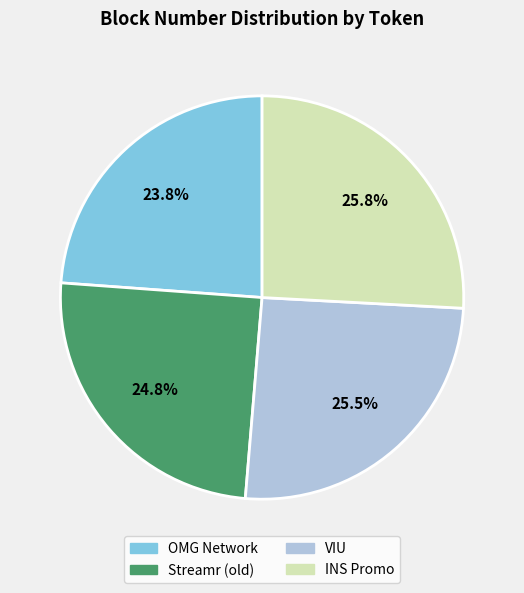

Combined, do VIU and INS Promo account for over 50%?

Yes